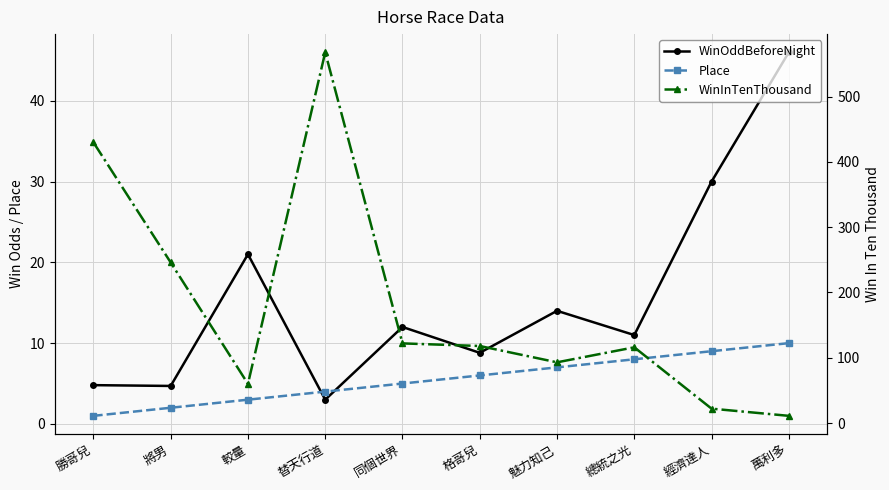

What is the maximum value shown in the chart?

568.0